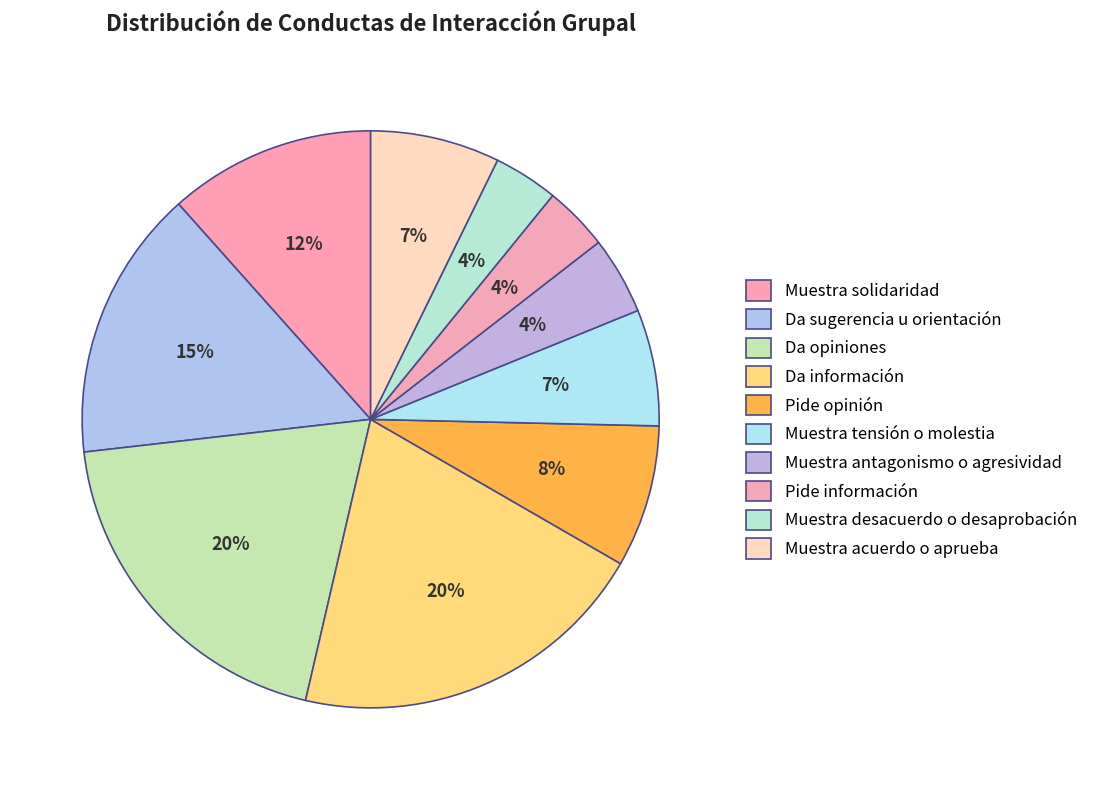

What percentage do Muestra antagonismo o agresividad and Muestra acuerdo o aprueba together represent?

11.6%